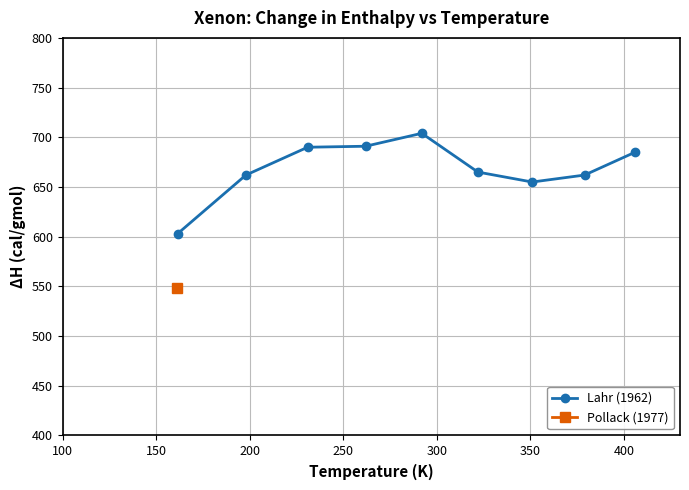

What is the value of the Lahr (1962) point at the 7th from the left?

655